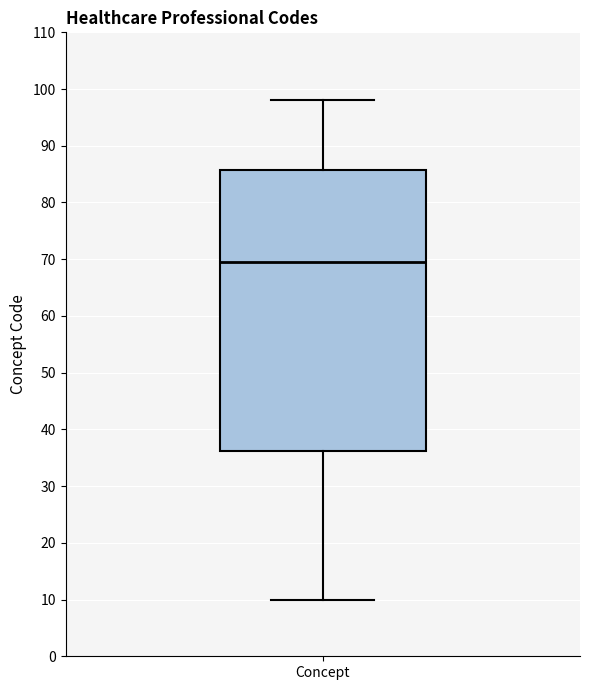

Where does the lower whisker of the box for Concept end on the y-axis? The values are not printed on the chart, so give them approximately, as read against the axis.

10